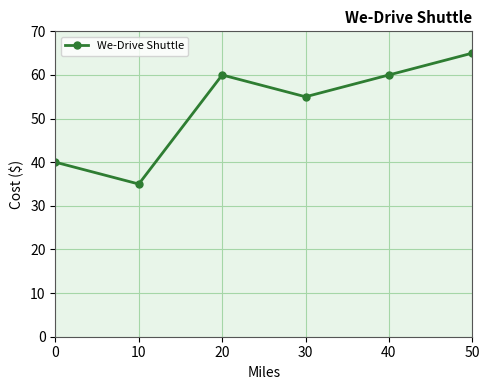

What is the value of the 3rd point from the left?

60